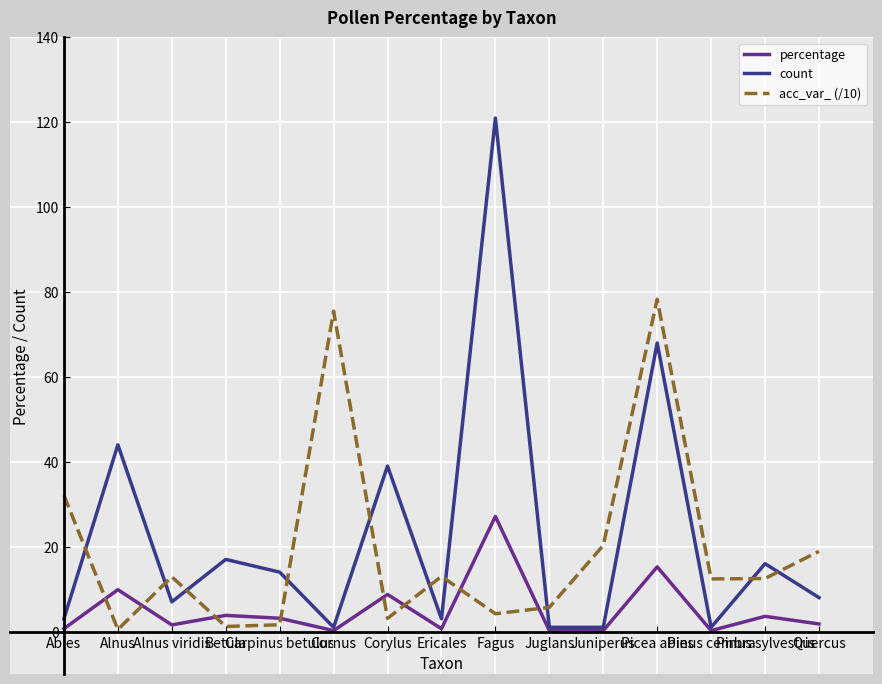

Which series has the widest spread of values?

count